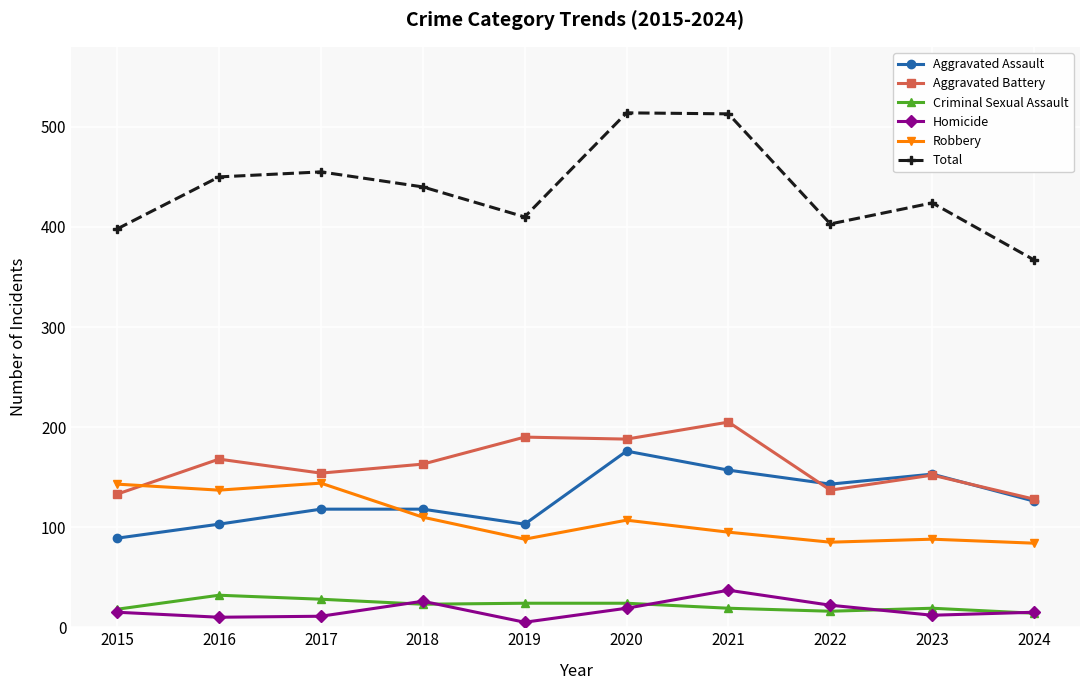

How many interior local valleys does the Total series have?

2